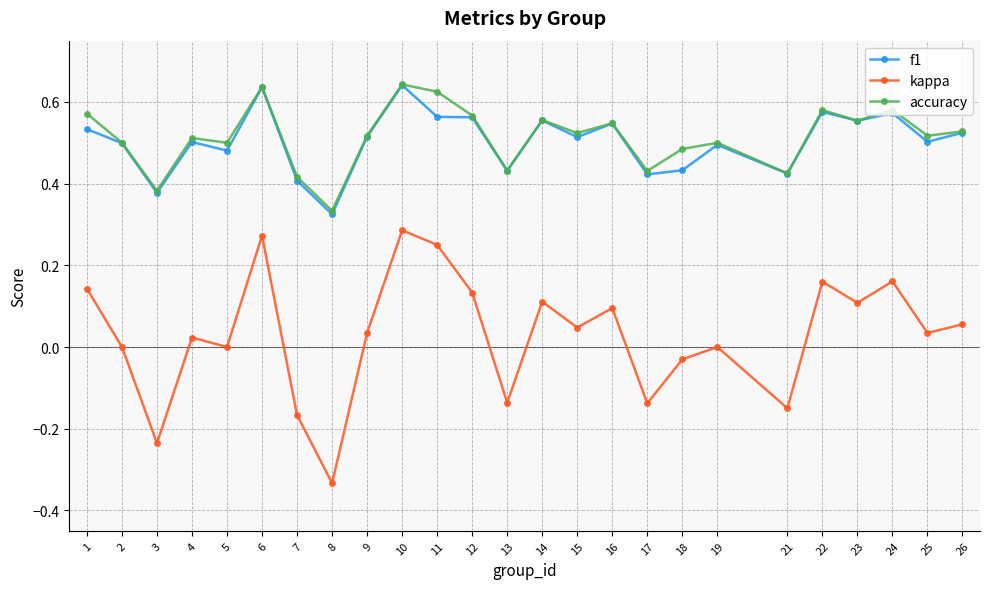

How many lines are shown in the chart?

3